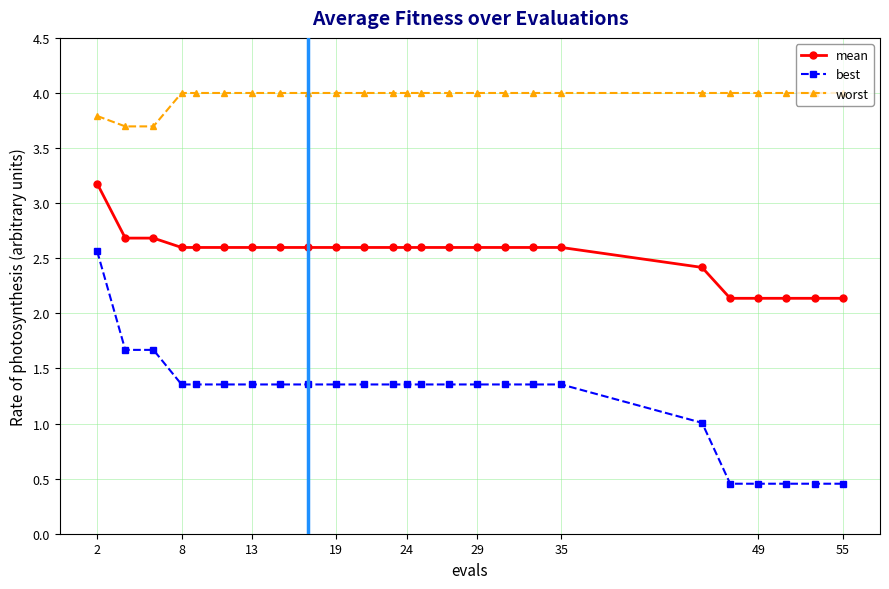

List the series in order of their overall mean, lowest first.

best, mean, worst